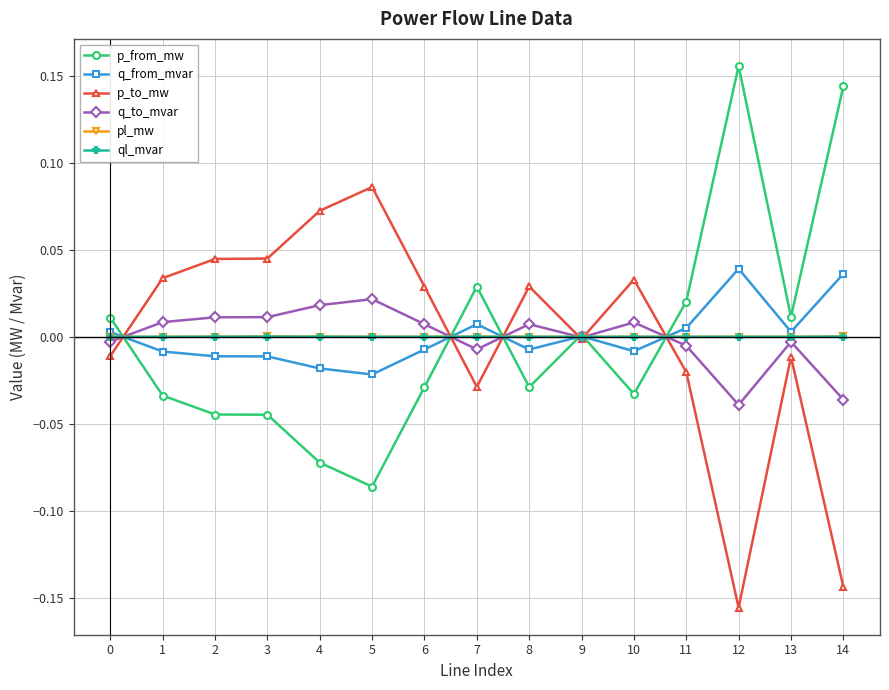

What are all the series names shown in the legend?

p_from_mw, q_from_mvar, p_to_mw, q_to_mvar, pl_mw, ql_mvar